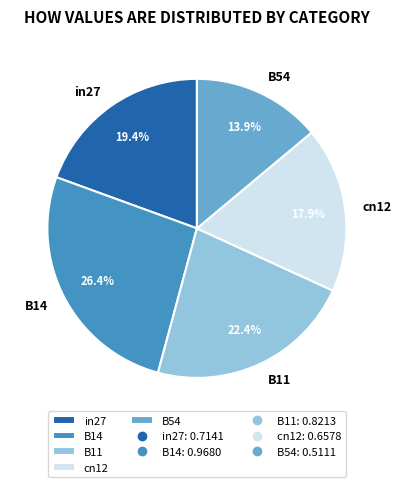

Which category has the smallest portion of the pie?

B54